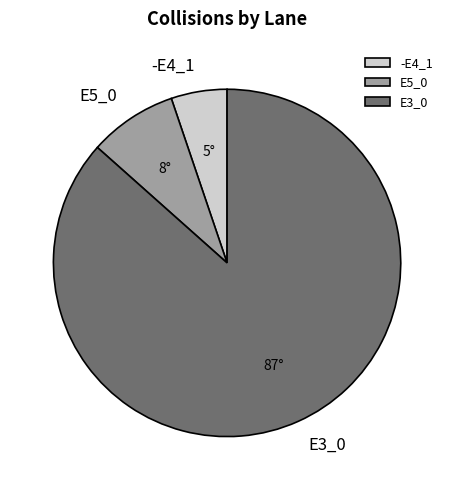

Is there a majority slice in this chart?

Yes